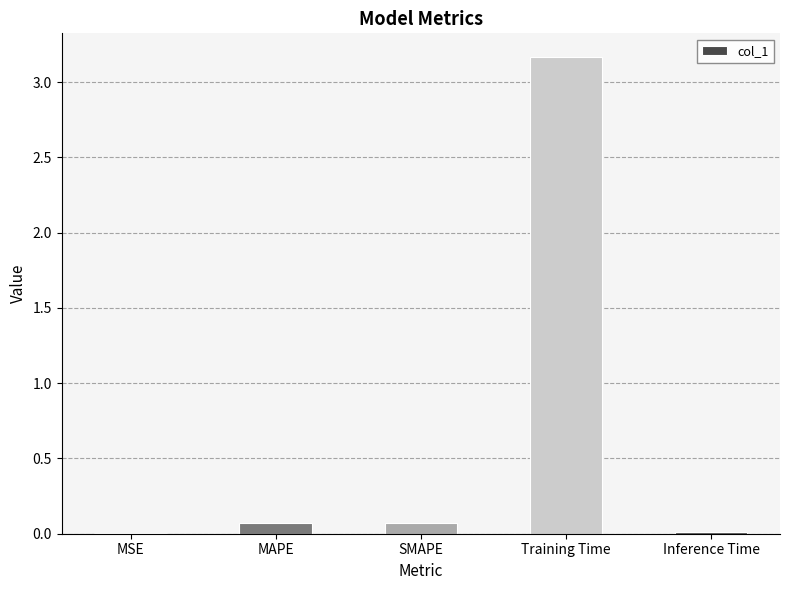

At which category does the chart reach its peak across all series?

Training Time